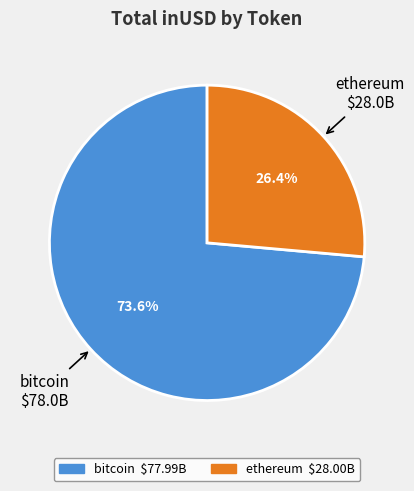

How many segments does this pie chart have?

2